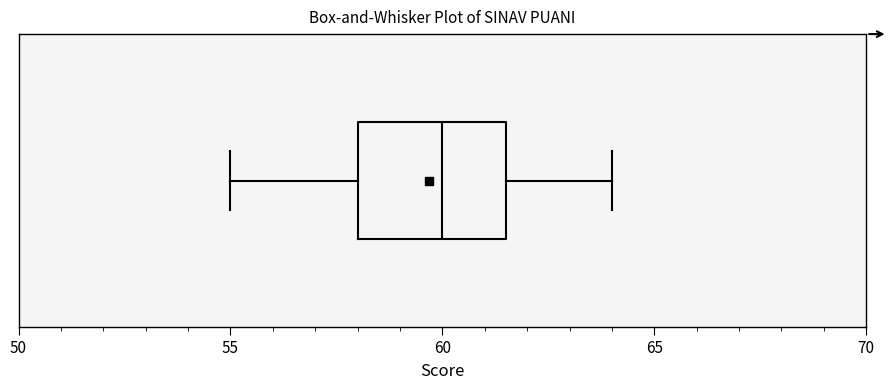

Where does the right whisker of the box end on the x-axis? The values are not printed on the chart, so give them approximately, as read against the axis.

64.0